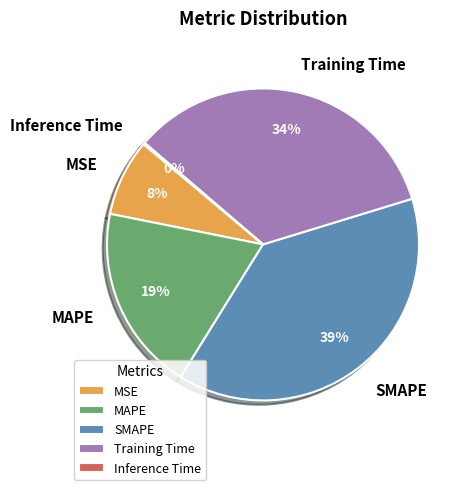

Does SMAPE represent more than half of the total?

No